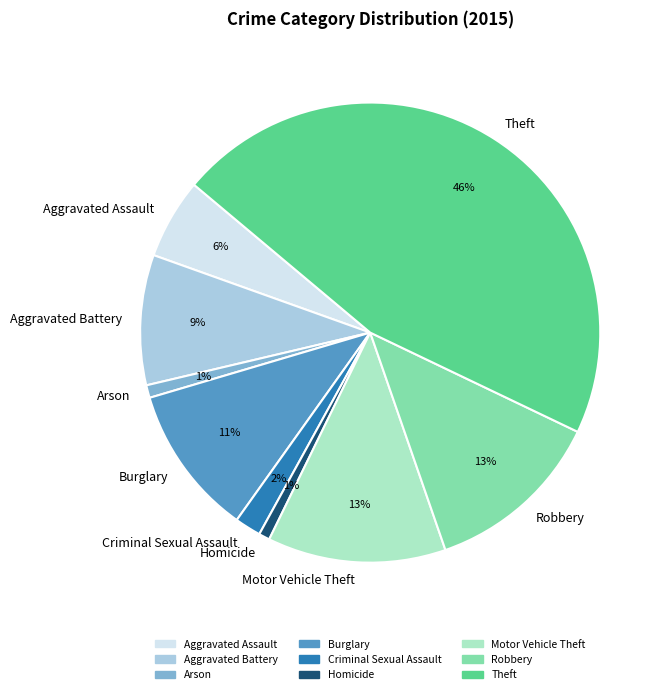

Is it true that Burglary is 11% of the pie?

True